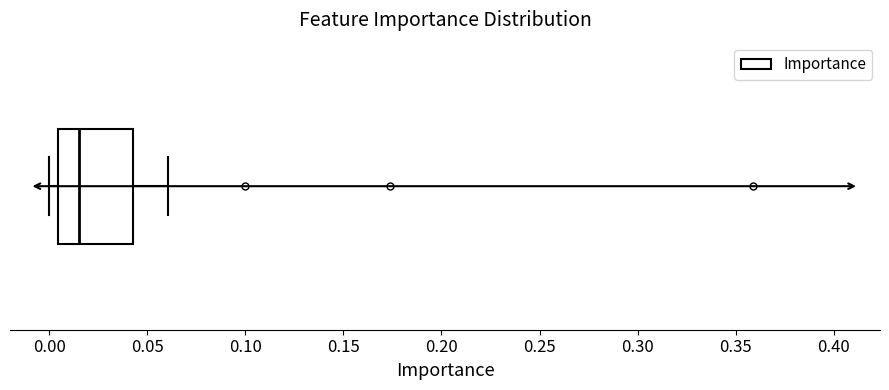

Read this box plot against the x-axis: the position of the median line, the range covered by the box, and the ends of both whiskers. The values are not printed on the chart, so give them approximately, as read against the axis.

median 0.015, box 0.005 to 0.045, whiskers 0.000 to 0.060